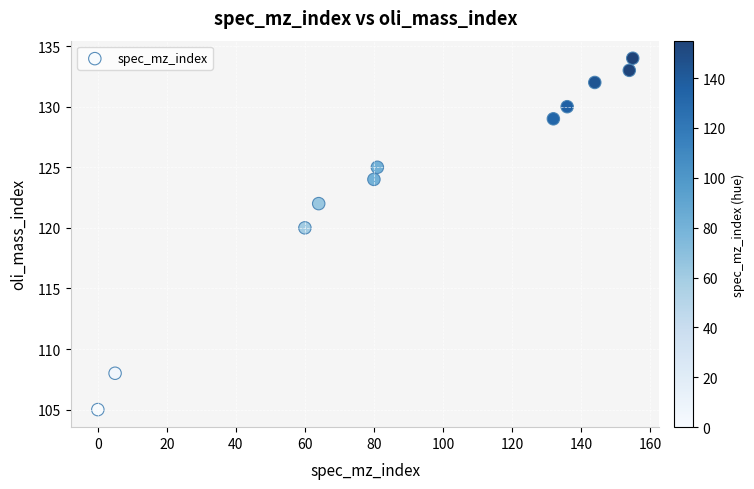

What is the range of X values (max minus min)?

155